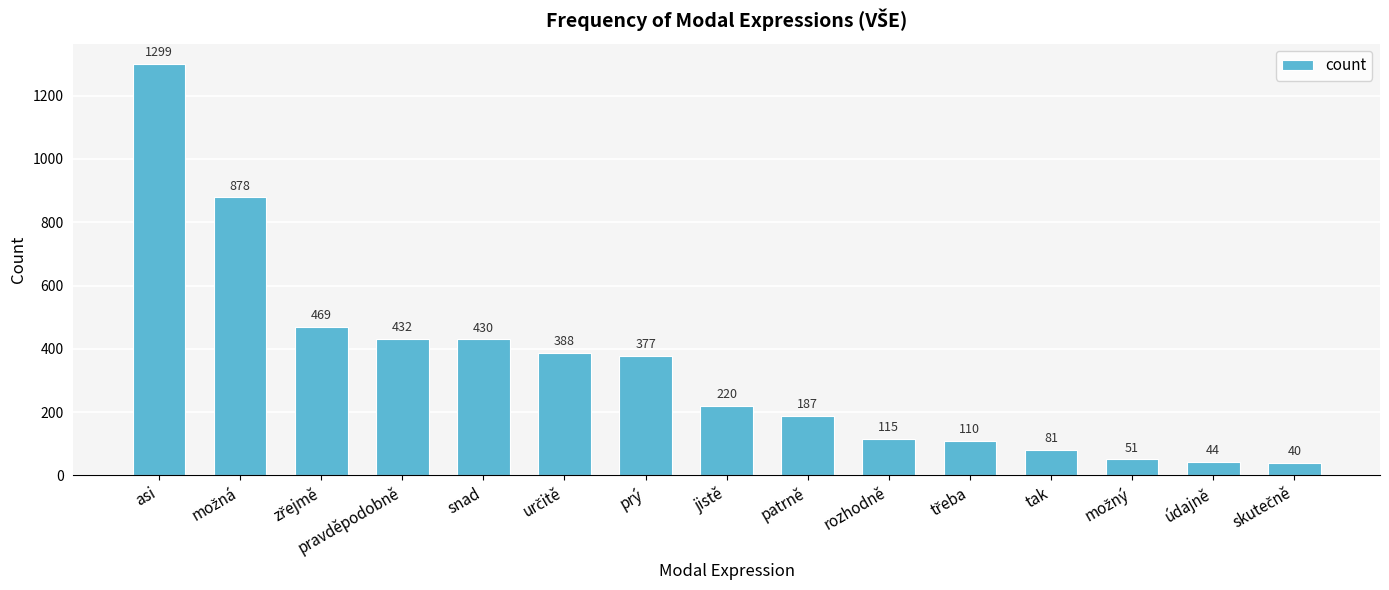

Reading left to right, what are all the values shown in this chart?

1299	878	469	432	430	388	377	220	187	115	110	81	51	44	40